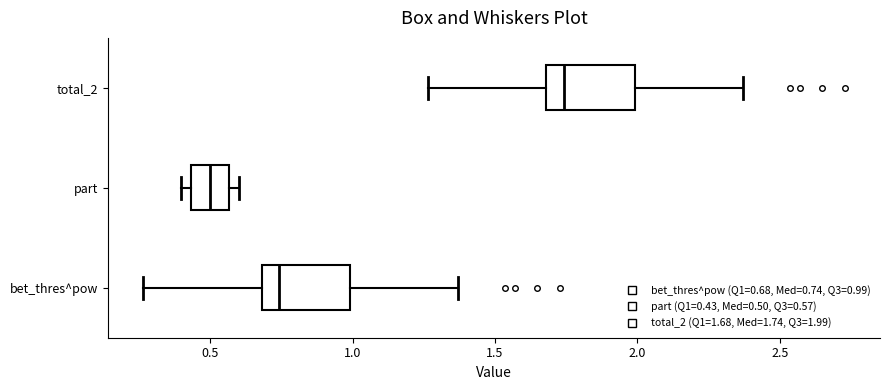

Where is the left edge of the box for part on the x-axis? The values are not printed on the chart, so give them approximately, as read against the axis.

0.45